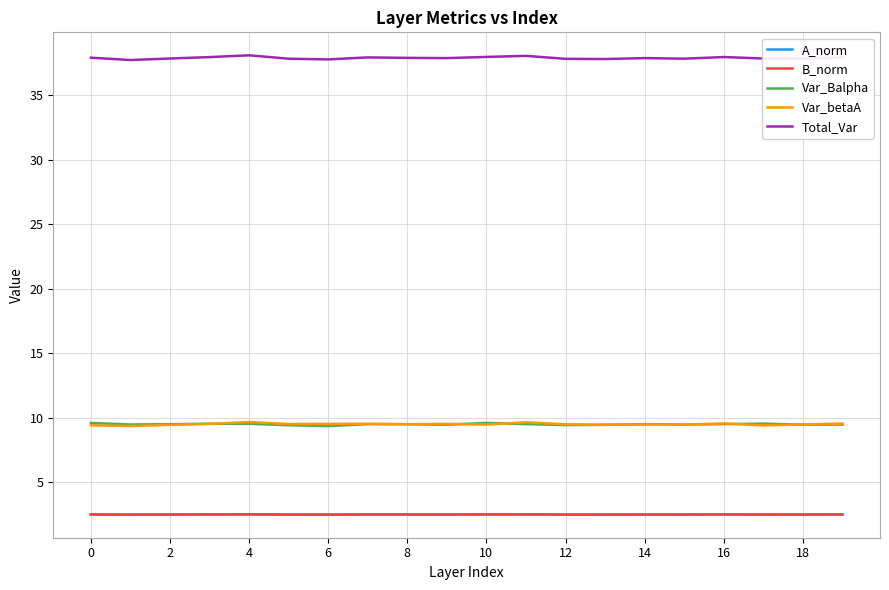

True or false: Var_betaA and B_norm cross at least once.

False